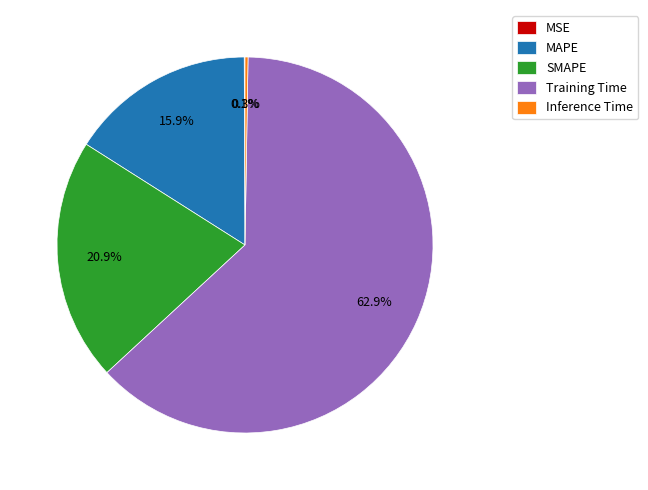

Which category has the biggest portion of the pie?

Training Time